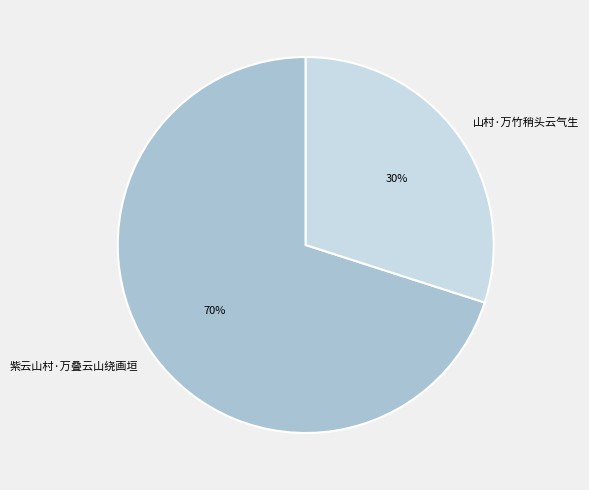

Rank the categories by value from lowest to highest.

山村·万竹稍头云气生, 紫云山村·万叠云山绕画垣